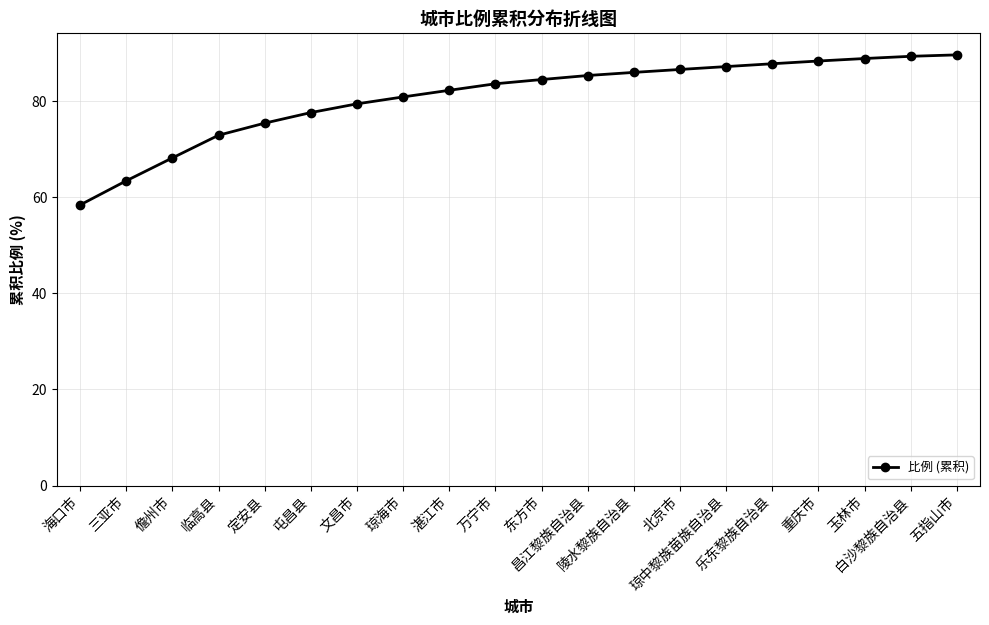

What is the average value?

80.8